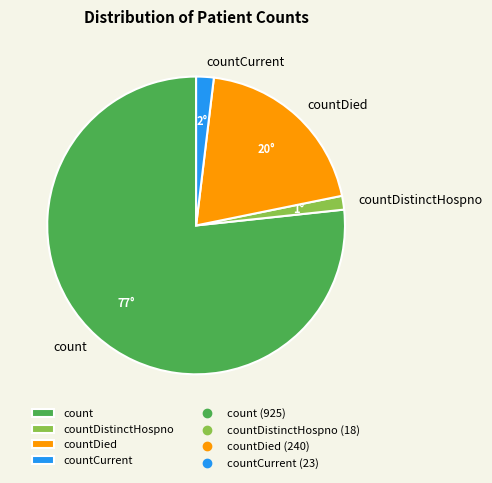

Combined, do countCurrent and count account for over 50%?

Yes